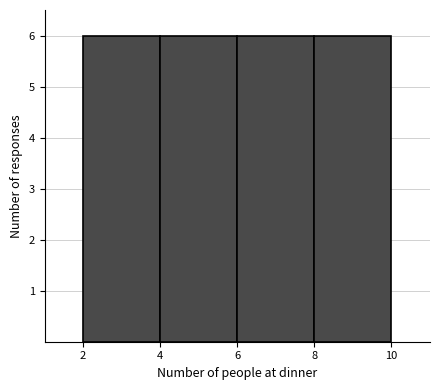

Reading left to right, transcribe this chart: for each bar, give the range it covers on the x-axis and its height. The values are not printed on the chart, so give them approximately, as read against the axis.

2 to 4: 6
4 to 6: 6
6 to 8: 6
8 to 10: 6